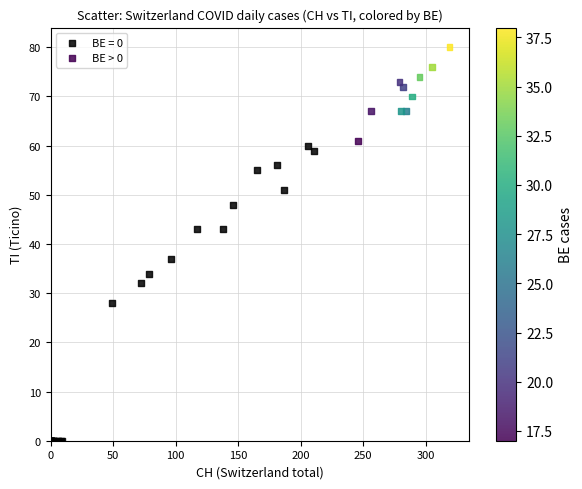

Which series contains the lowest Y value?

BE = 0